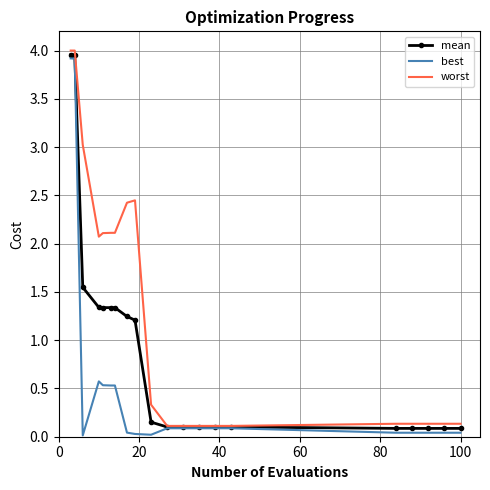

What is the highest value of the best series?

3.9